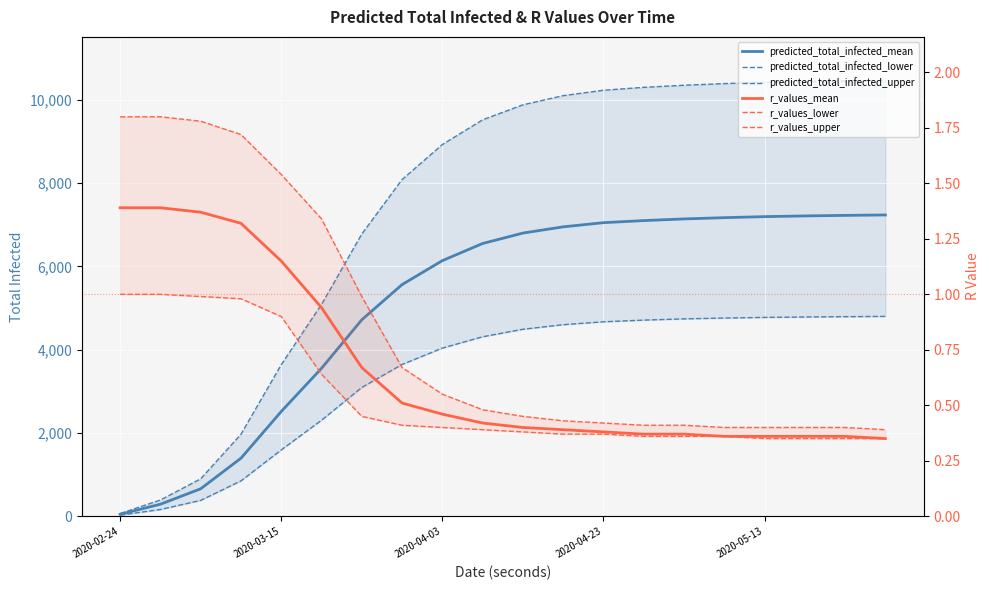

How many categories are shown in the chart?

20